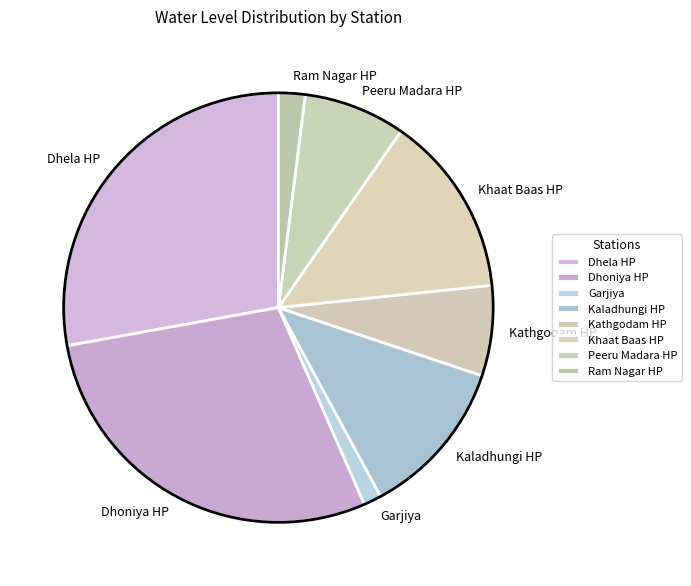

Is it true that Peeru Madara HP is 16% of the pie?

False